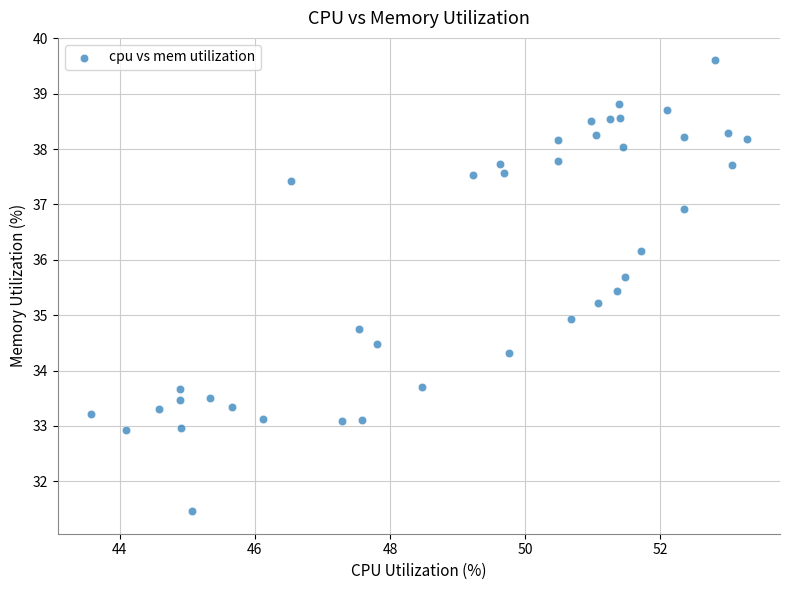

What is the range of X values (max minus min)?

9.7